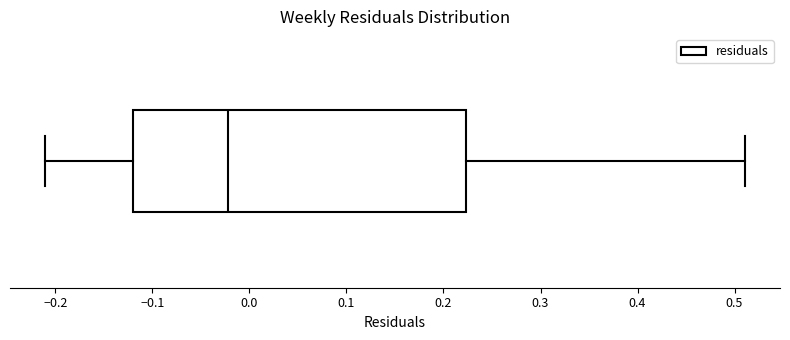

Read this box plot against the x-axis: the position of the median line, the range covered by the box, and the ends of both whiskers. The values are not printed on the chart, so give them approximately, as read against the axis.

median -0.02, box -0.12 to 0.22, whiskers -0.21 to 0.51